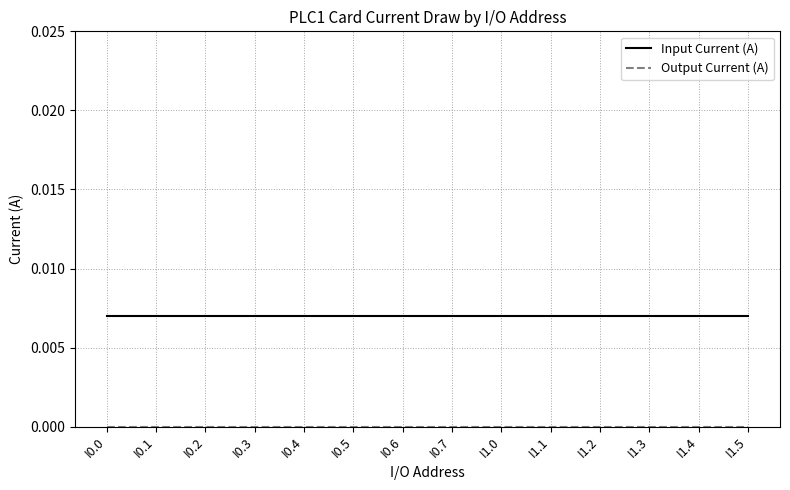

What position from the right is I0.6?

8